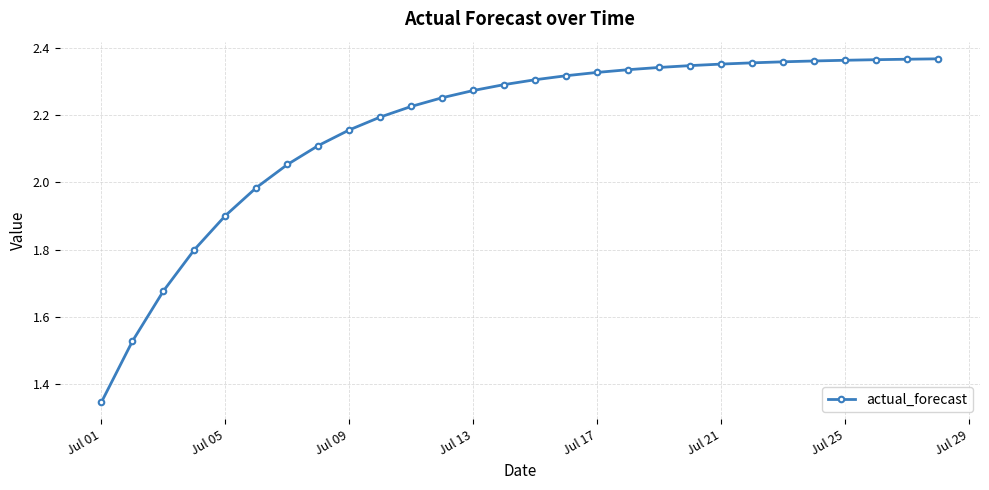

How many values are below 2?

6